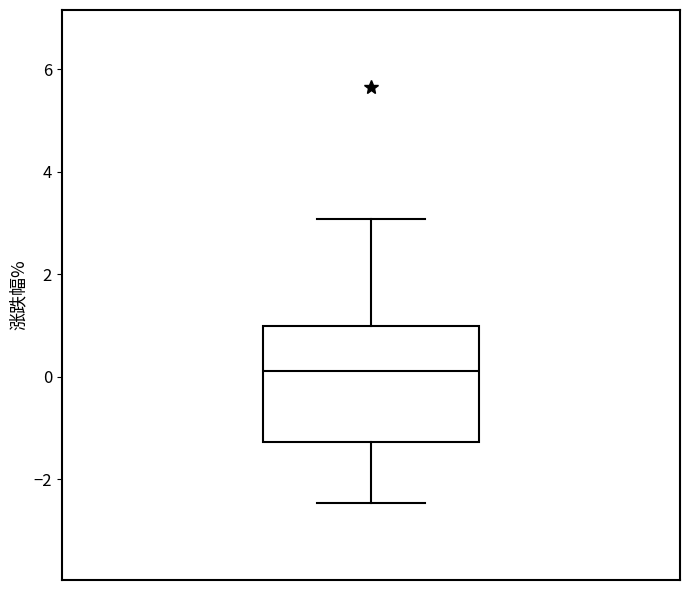

Read this box plot against the y-axis: the position of the median line, the range covered by the box, and the ends of both whiskers. The values are not printed on the chart, so give them approximately, as read against the axis.

median 0.2, box -1.2 to 1.0, whiskers -2.4 to 3.0